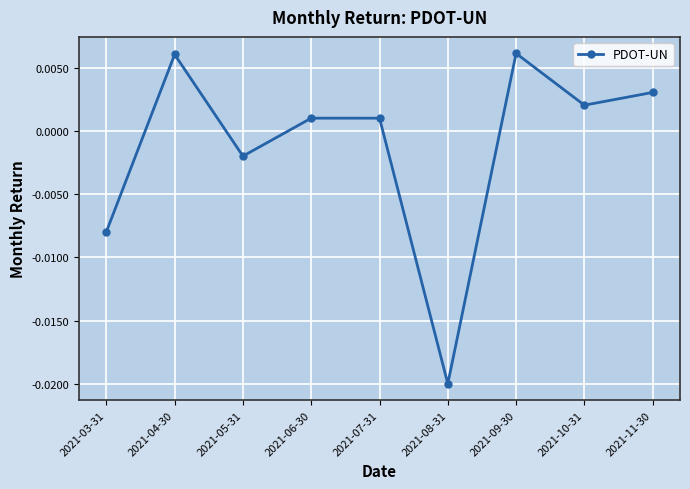

At which category does the data reach its first local valley?

2021-05-31